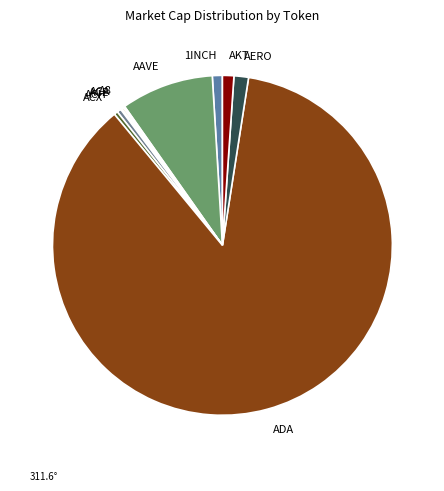

What is the majority slice?

ADA